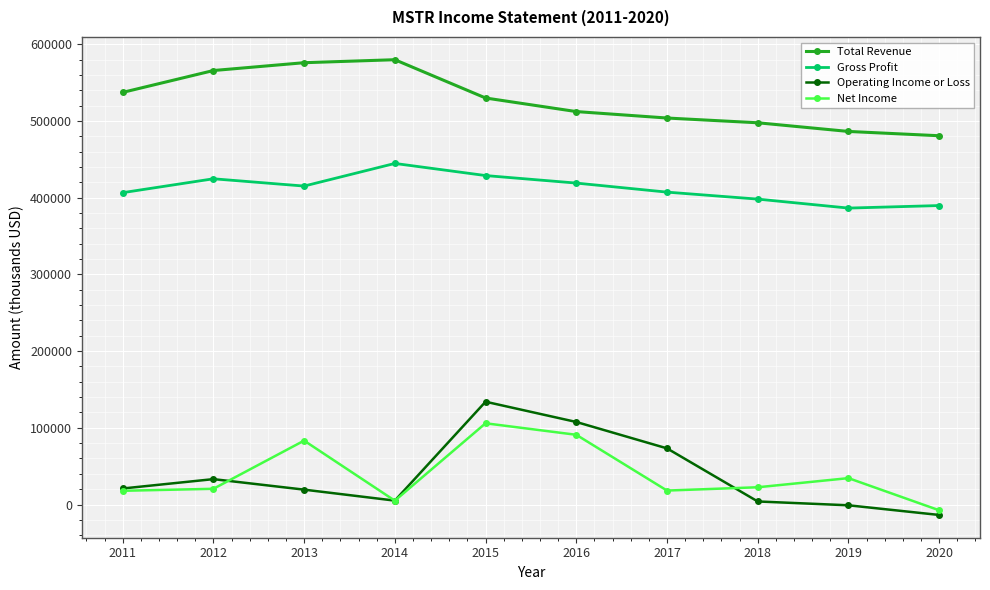

Does the chart have visible grid lines?

Yes